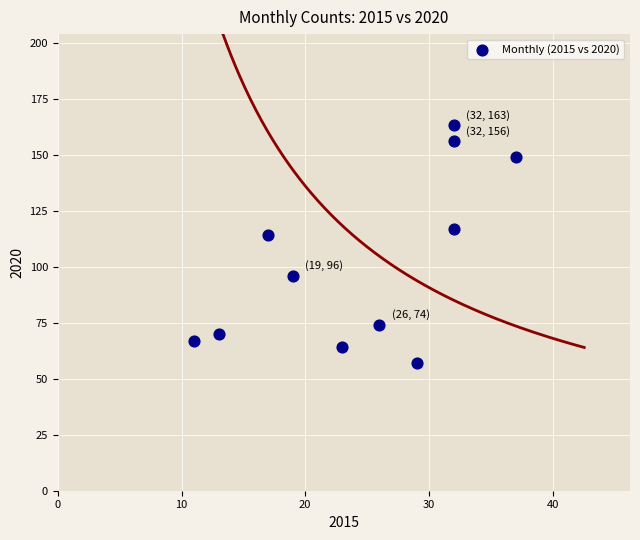

What Y value in the scatter plot is closest to 110?

114